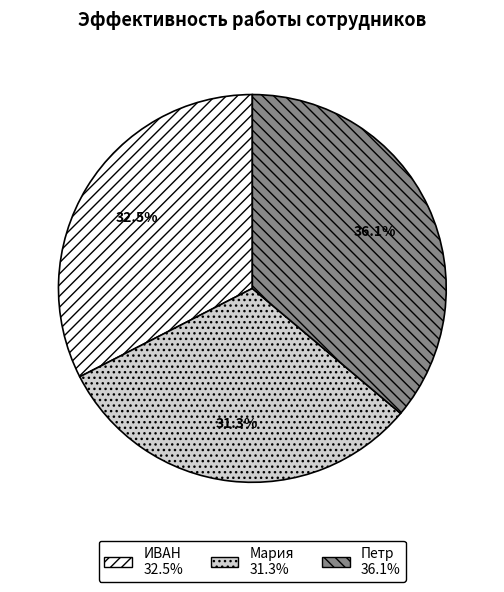

What is the total percentage of ИВАН and Петр?

68.7%